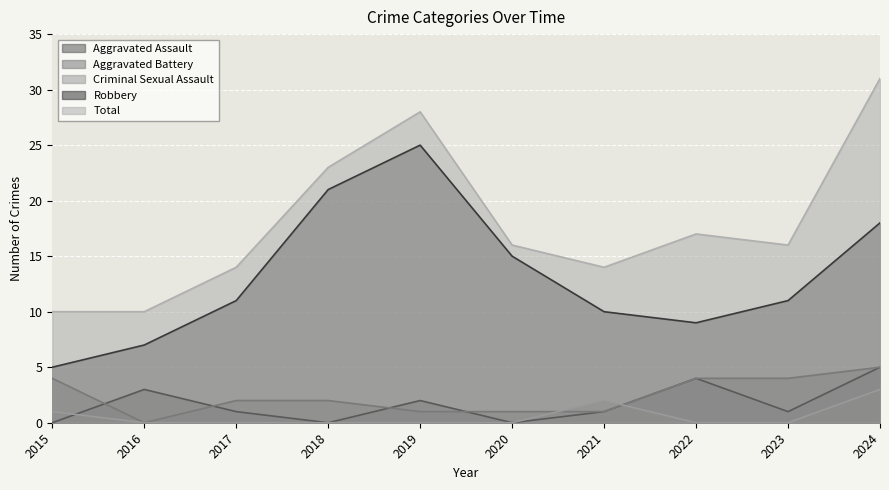

How many lines are shown in the chart?

5